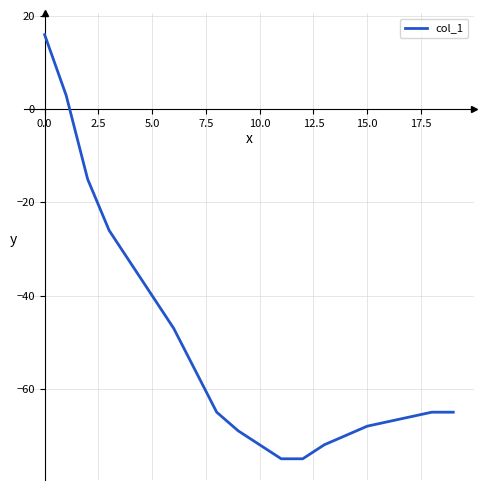

What is the minimum value shown in the chart?

-75